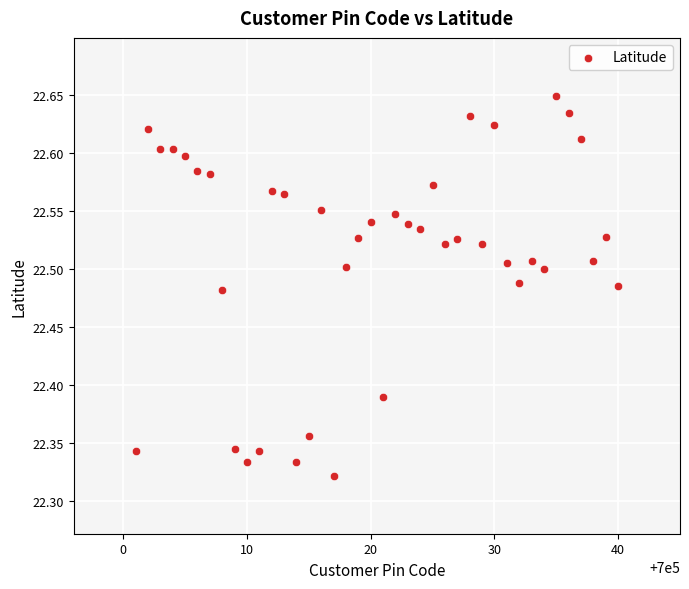

What is the range of Y values (max minus min)?

0.3